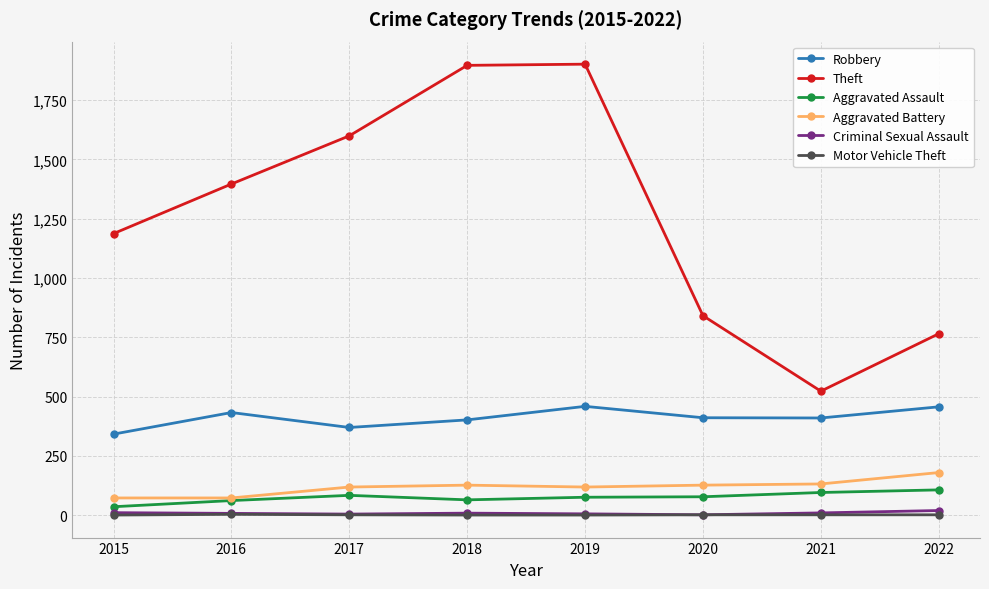

Which series has the largest range (max minus min)?

Theft